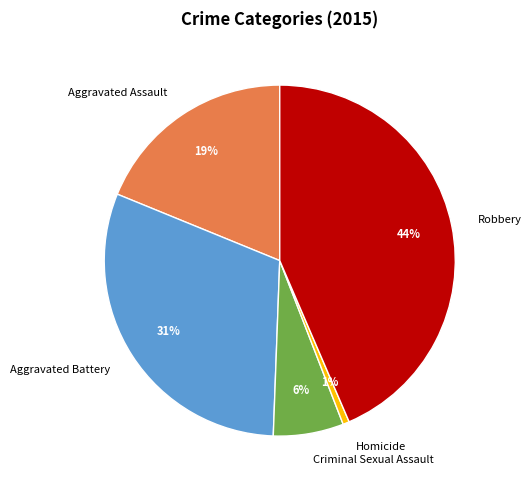

Between Homicide and Aggravated Assault, which is larger?

Aggravated Assault